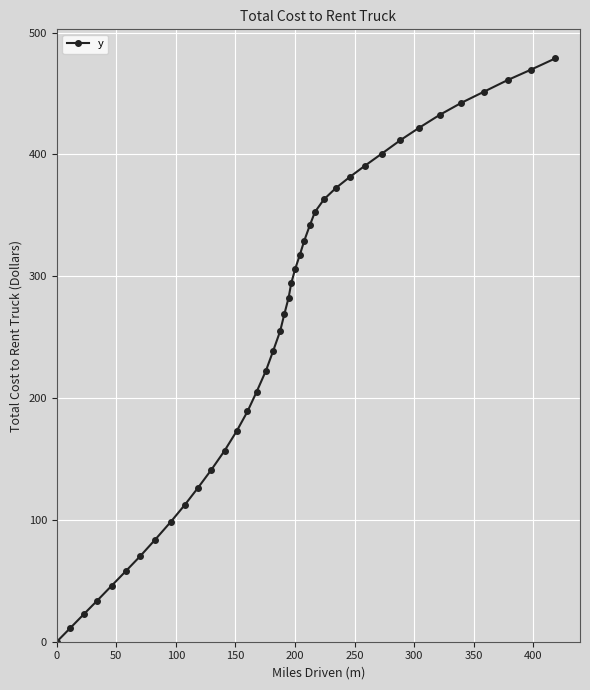

What is the average value?

255.3